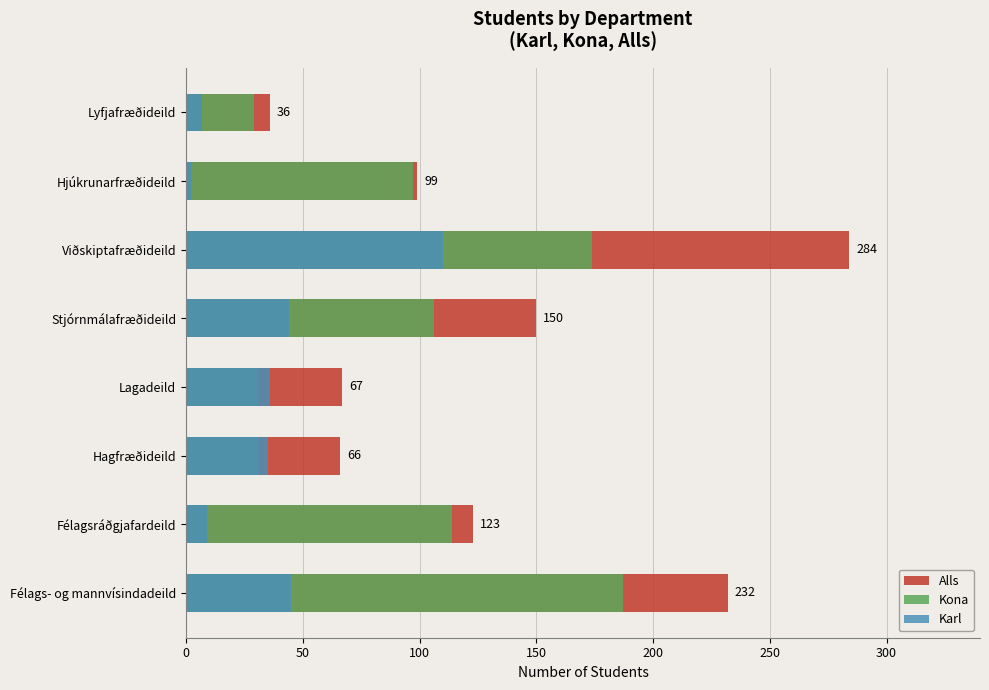

How many data points in Alls are less than 123?

4